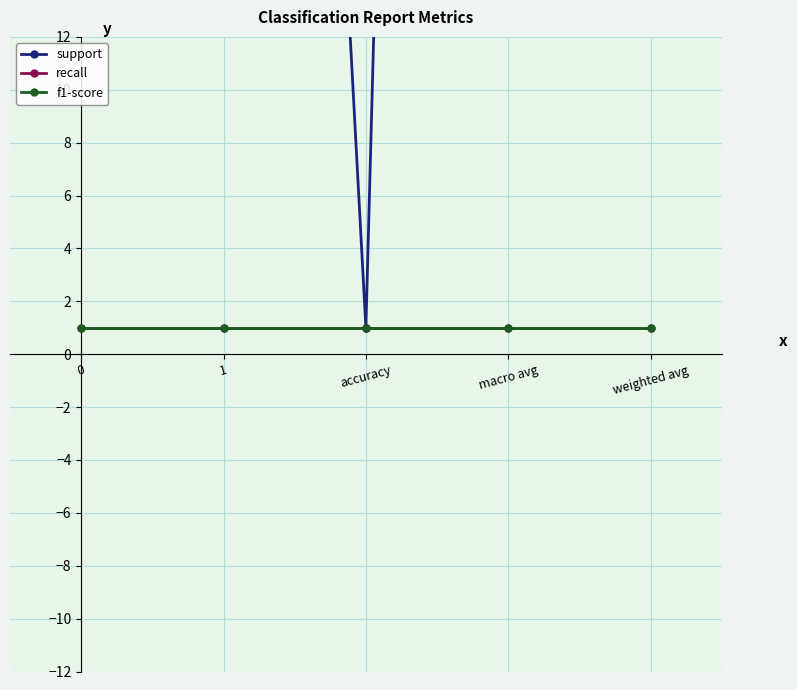

In support, how many points are lower than both neighbors (excluding endpoints)?

1